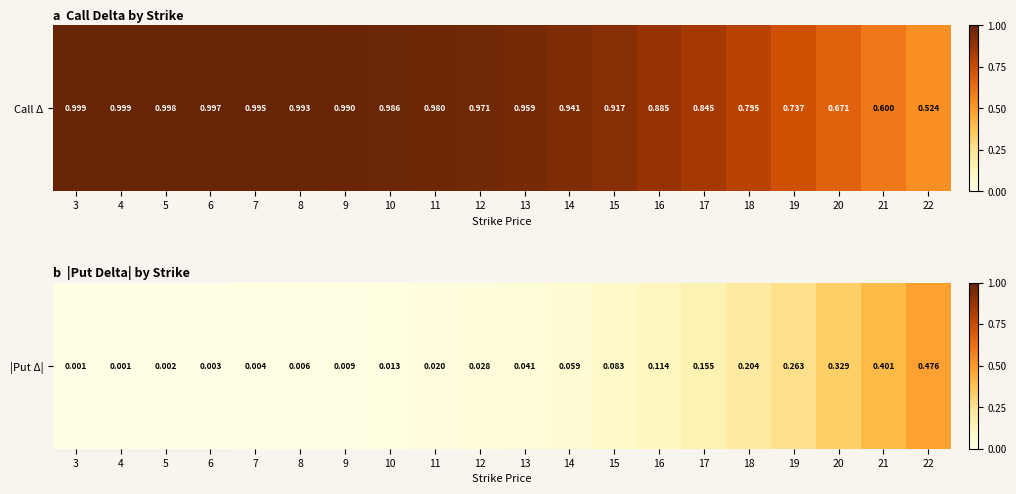

At which label is the value closest to 0?

3